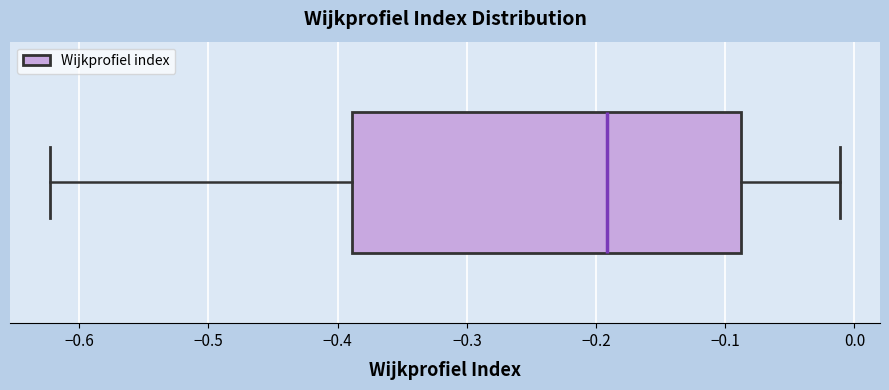

Where is the left edge of the box on the x-axis? The values are not printed on the chart, so give them approximately, as read against the axis.

-0.39